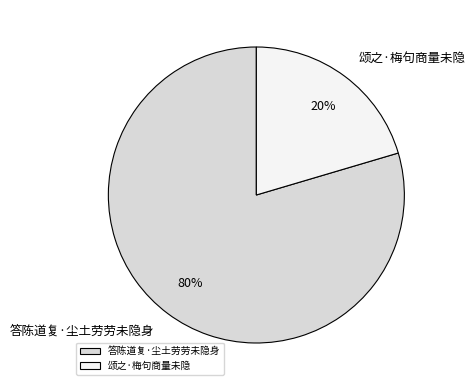

Is there any slice that represents more than half of the pie?

Yes